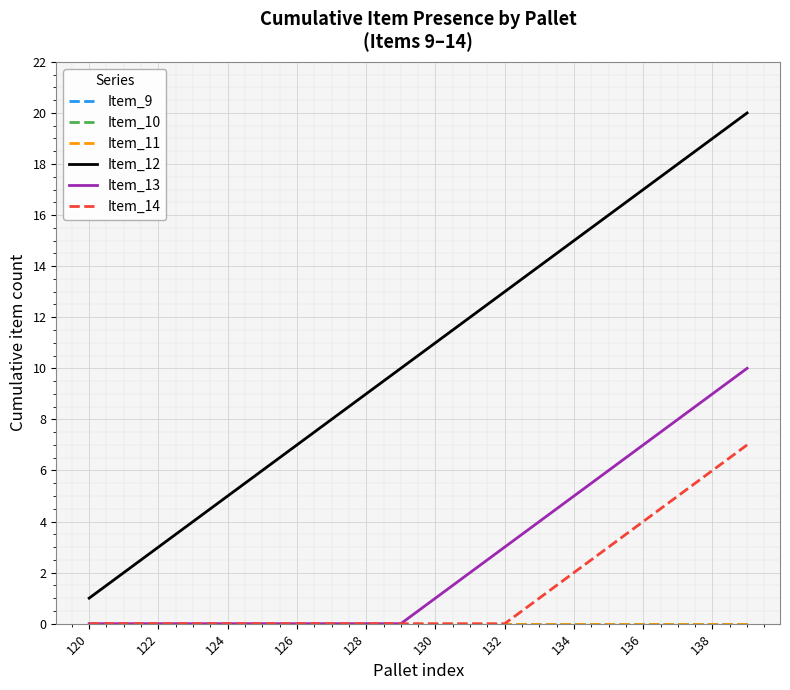

Reading left to right, transcribe all the data shown in this chart.

Item_9: 0	0	0	0	0	0	0	0	0	0	0	0	0	0	0	0	0	0	0	0
Item_10: 0	0	0	0	0	0	0	0	0	0	0	0	0	0	0	0	0	0	0	0
Item_11: 0	0	0	0	0	0	0	0	0	0	0	0	0	0	0	0	0	0	0	0
Item_12: 1	2	3	4	5	6	7	8	9	10	11	12	13	14	15	16	17	18	19	20
Item_13: 0	0	0	0	0	0	0	0	0	0	1	2	3	4	5	6	7	8	9	10
Item_14: 0	0	0	0	0	0	0	0	0	0	0	0	0	1	2	3	4	5	6	7